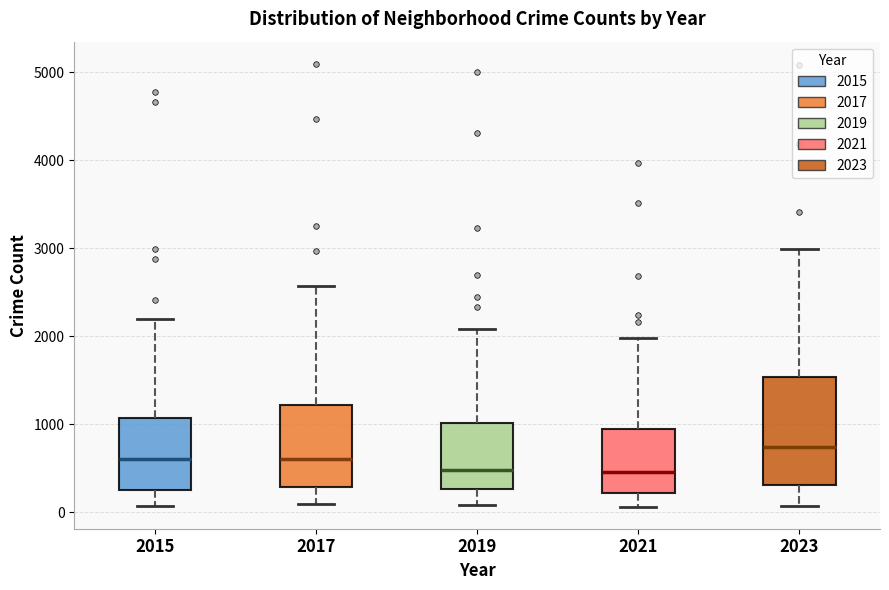

Reading left to right, read every box against the y-axis: the position of its median line, the range the box covers, and the ends of its whiskers. The values are not printed on the chart, so give them approximately, as read against the axis.

2015: median 600, box 300 to 1100, whiskers 100 to 2200
2017: median 600, box 300 to 1200, whiskers 100 to 2600
2019: median 500, box 300 to 1000, whiskers 100 to 2100
2021: median 500, box 200 to 900, whiskers 100 to 2000
2023: median 700, box 300 to 1500, whiskers 100 to 3000